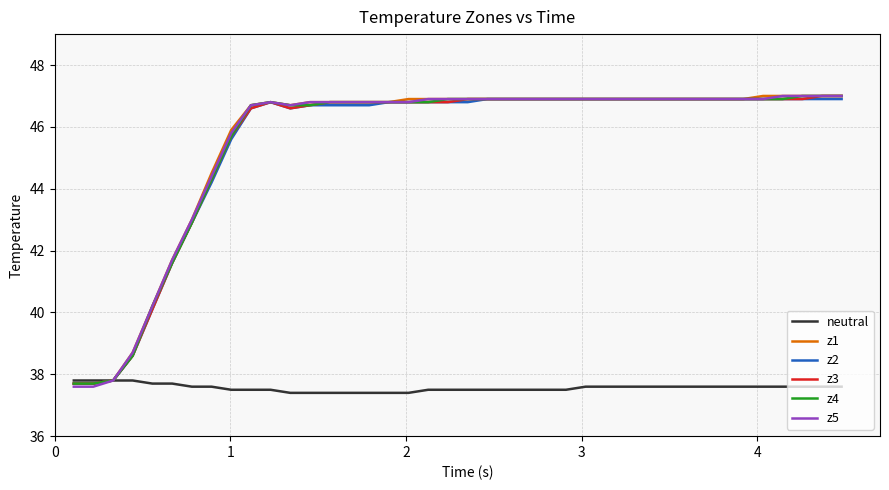

Reading left to right, transcribe all the data shown in this chart.

neutral: 37.8	37.8	37.8	37.8	37.7	37.7	37.6	37.6	37.5	37.5	37.5	37.4	37.4	37.4	37.4	37.4	37.4	37.4	37.5	37.5	37.5	37.5	37.5	37.5	37.5	37.5	37.6	37.6	37.6	37.6	37.6	37.6	37.6	37.6	37.6	37.6	37.6	37.6	37.6	37.6
z1: 37.7	37.7	37.8	38.7	40.2	41.7	43.0	44.5	45.9	46.7	46.8	46.7	46.8	46.8	46.8	46.8	46.8	46.9	46.9	46.9	46.9	46.9	46.9	46.9	46.9	46.9	46.9	46.9	46.9	46.9	46.9	46.9	46.9	46.9	46.9	47.0	47.0	47.0	47.0	47.0
z2: 37.7	37.7	37.8	38.6	40.1	41.6	42.9	44.2	45.6	46.6	46.8	46.6	46.7	46.7	46.7	46.7	46.8	46.8	46.8	46.8	46.8	46.9	46.9	46.9	46.9	46.9	46.9	46.9	46.9	46.9	46.9	46.9	46.9	46.9	46.9	46.9	46.9	46.9	46.9	46.9
z3: 37.7	37.7	37.8	38.6	40.1	41.6	42.9	44.3	45.7	46.6	46.8	46.6	46.7	46.8	46.8	46.8	46.8	46.8	46.8	46.8	46.9	46.9	46.9	46.9	46.9	46.9	46.9	46.9	46.9	46.9	46.9	46.9	46.9	46.9	46.9	46.9	46.9	46.9	47.0	47.0
z4: 37.7	37.7	37.8	38.6	40.2	41.6	42.9	44.3	45.7	46.7	46.8	46.7	46.7	46.8	46.8	46.8	46.8	46.8	46.8	46.9	46.9	46.9	46.9	46.9	46.9	46.9	46.9	46.9	46.9	46.9	46.9	46.9	46.9	46.9	46.9	46.9	46.9	47.0	47.0	47.0
z5: 37.6	37.6	37.8	38.7	40.2	41.7	43.0	44.4	45.8	46.7	46.8	46.7	46.8	46.8	46.8	46.8	46.8	46.8	46.9	46.9	46.9	46.9	46.9	46.9	46.9	46.9	46.9	46.9	46.9	46.9	46.9	46.9	46.9	46.9	46.9	46.9	47.0	47.0	47.0	47.0